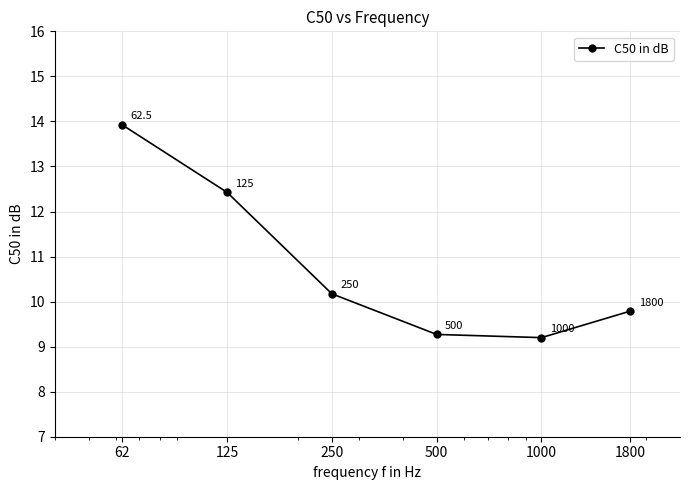

True or false: there are more than 2 points higher than both neighbors.

False